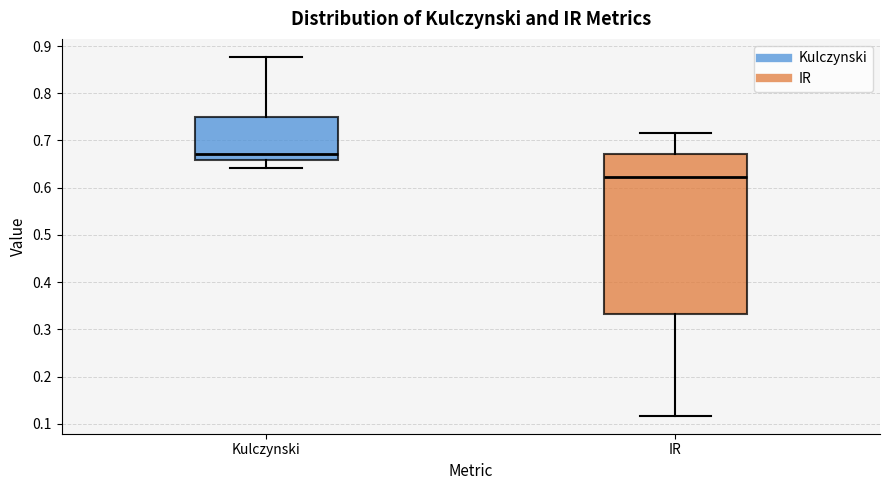

Reading left to right, read every box against the y-axis: the position of its median line, the range the box covers, and the ends of its whiskers. The values are not printed on the chart, so give them approximately, as read against the axis.

Kulczynski: median 0.67, box 0.66 to 0.75, whiskers 0.64 to 0.88
IR: median 0.62, box 0.33 to 0.67, whiskers 0.12 to 0.71